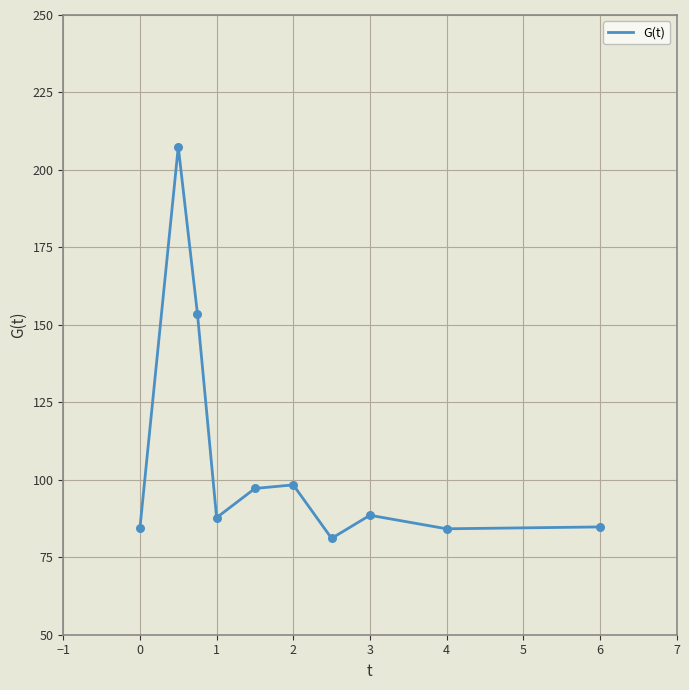

What is the difference between the maximum and minimum values?

126.4